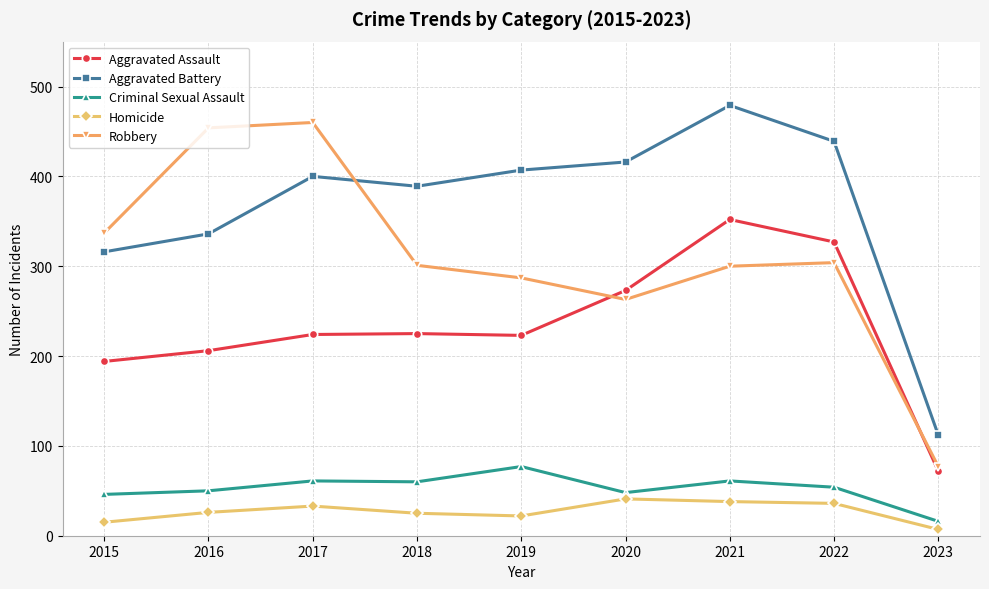

How many interior local valleys does the Robbery series have?

1